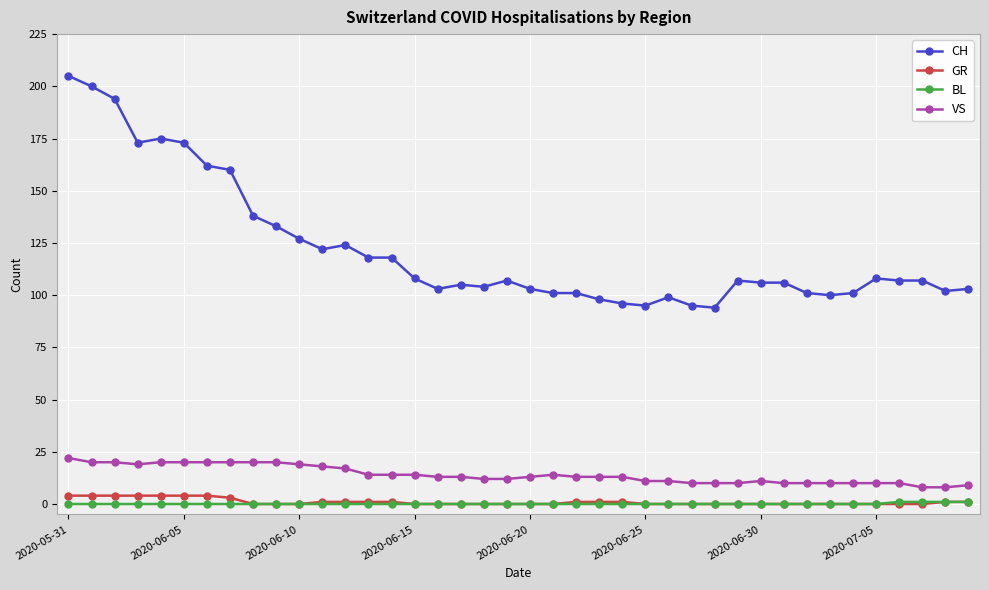

True or false: VS and GR intersect in this chart.

False